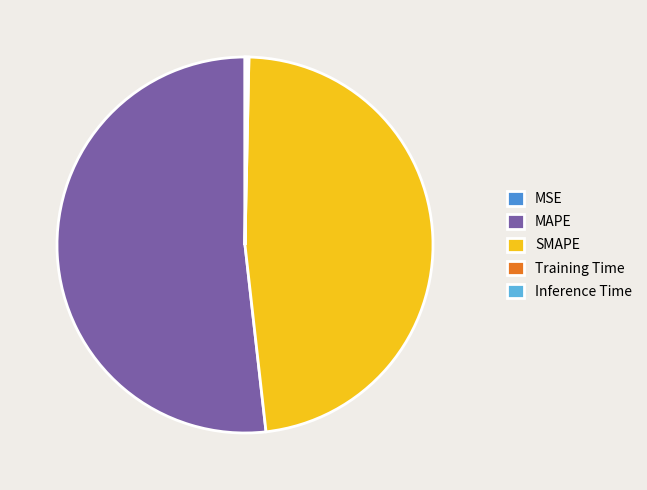

Which category has the biggest portion of the pie?

MAPE